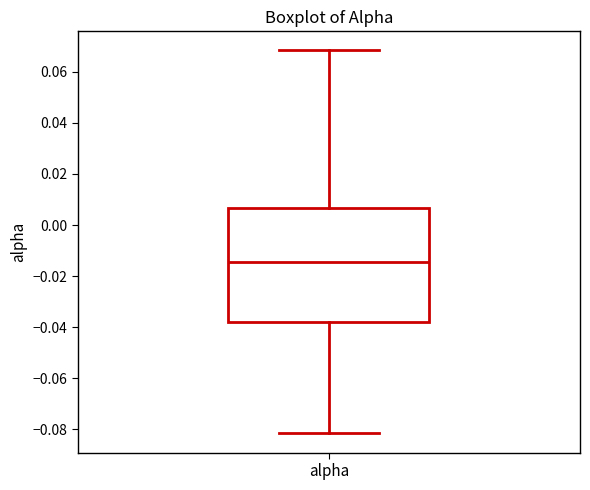

Where does the lower whisker of the box for alpha end on the y-axis? The values are not printed on the chart, so give them approximately, as read against the axis.

-0.082